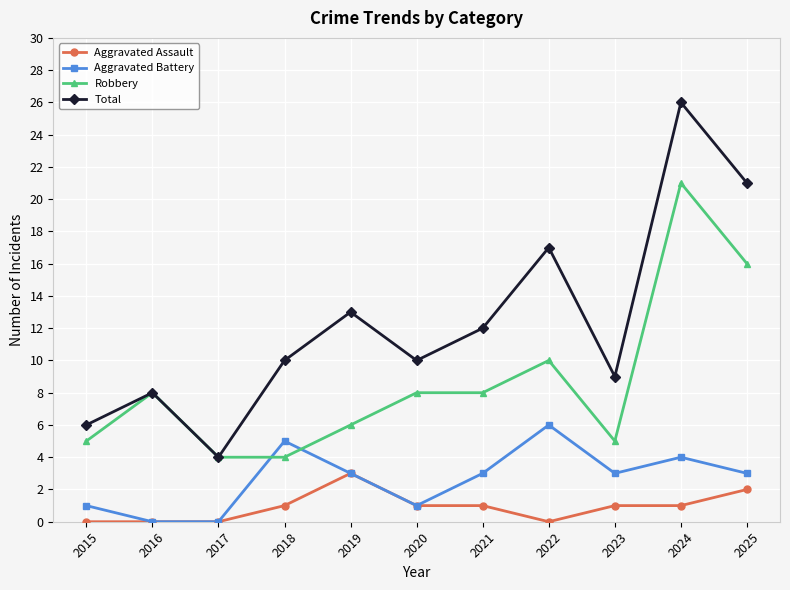

True or false: Total and Aggravated Battery intersect in this chart.

False